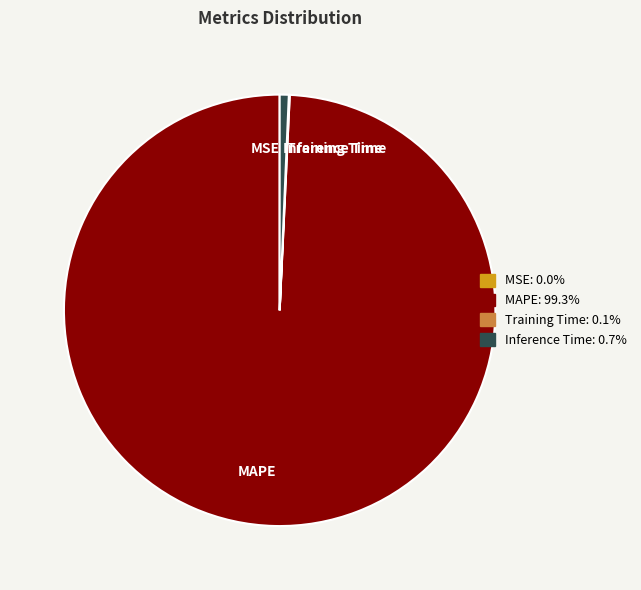

Which category has the biggest portion of the pie?

MAPE